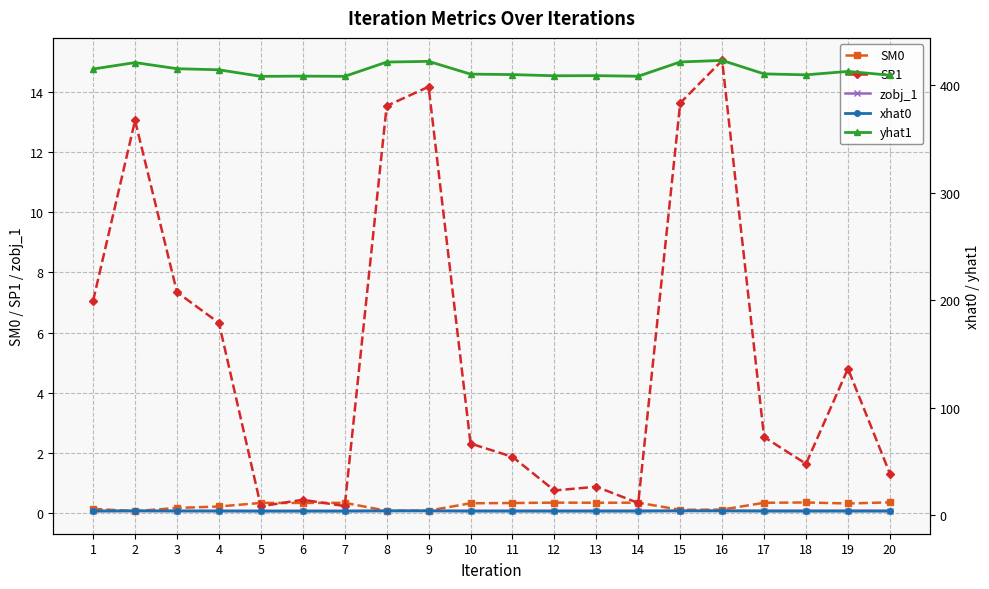

Which series has the largest total across all categories?

yhat1